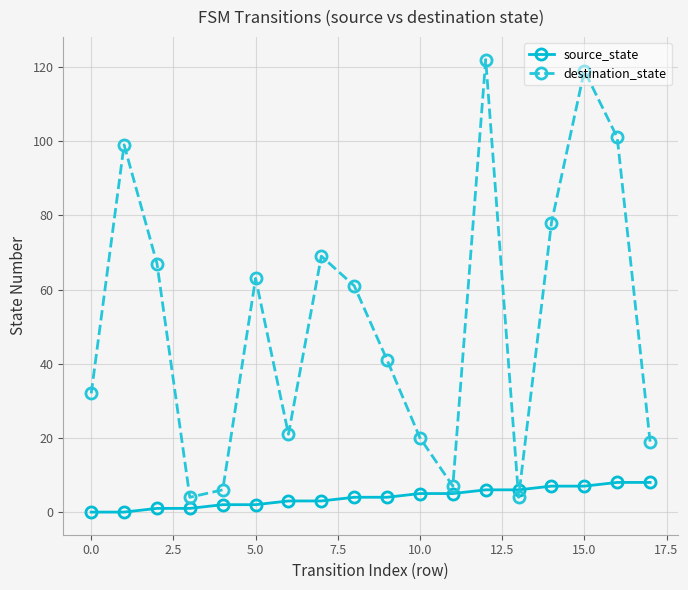

What is the value of the source_state point at the 12th from the left?

5